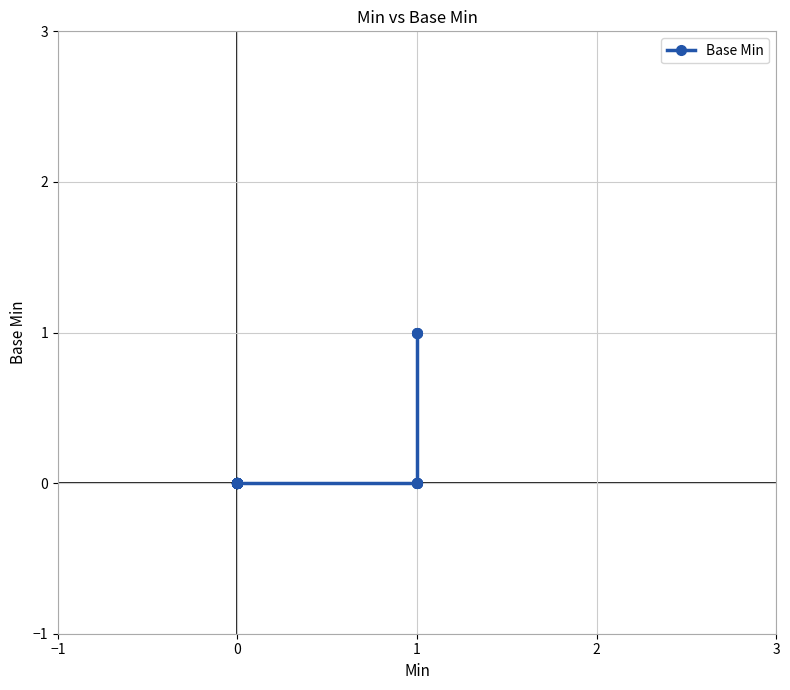

How many values are above zero?

3